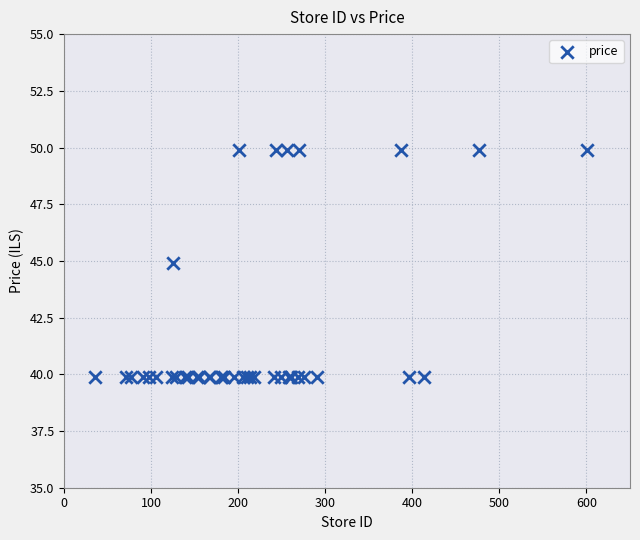

What Y value in the scatter plot is closest to 44?

44.9